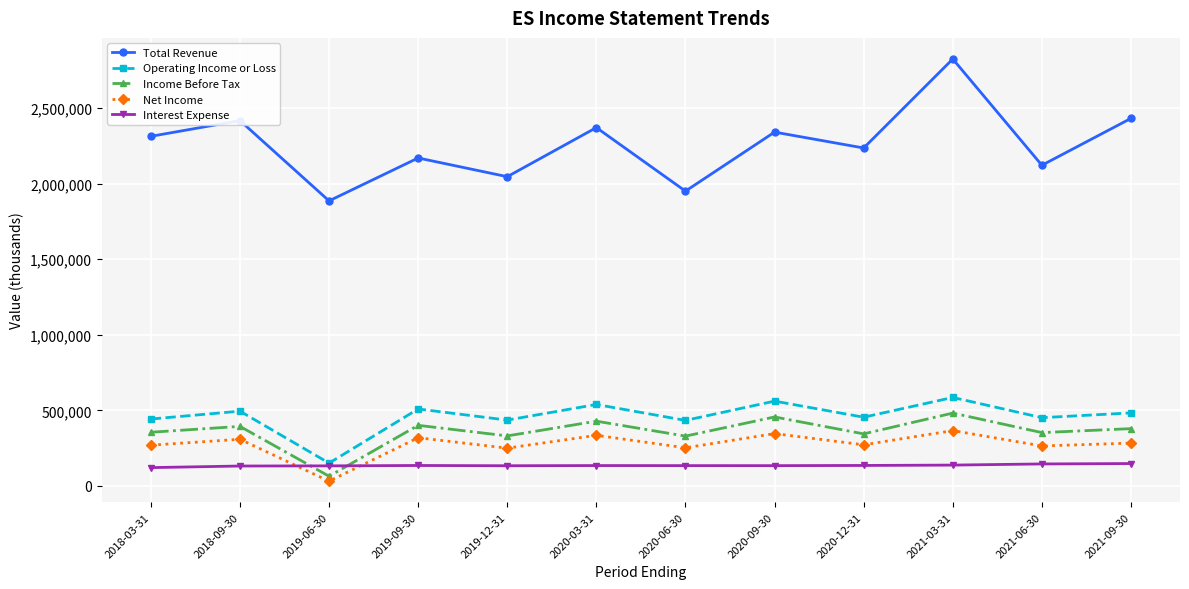

True or false: Interest Expense and Net Income cross at least once.

True